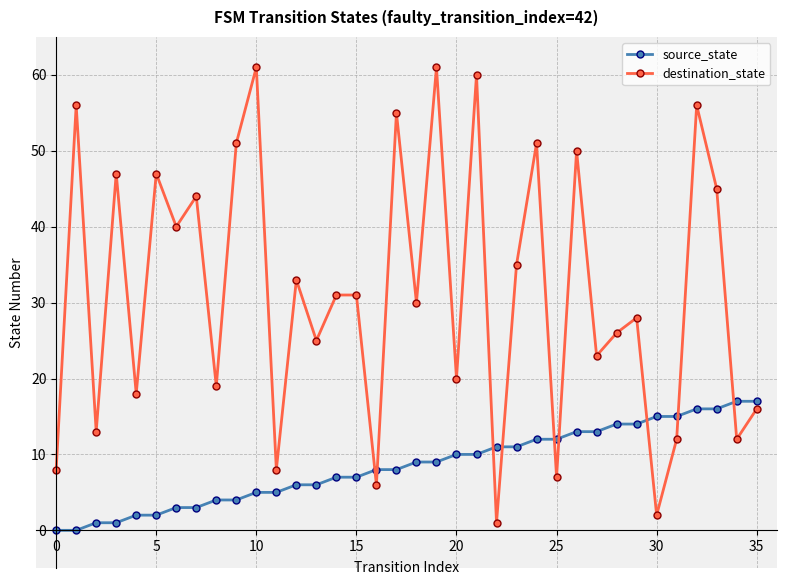

What is the average value of the destination_state series?

31